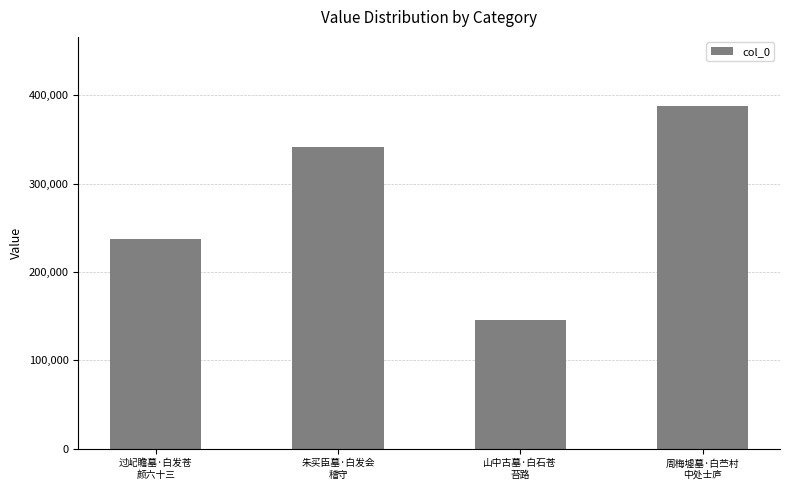

Rank the categories by value from highest to lowest.

周梅墟墓·白苎村
中处士庐, 朱买臣墓·白发会
稽守, 过屺瞻墓·白发苍
颜六十三, 山中古墓·白石苍
苔路